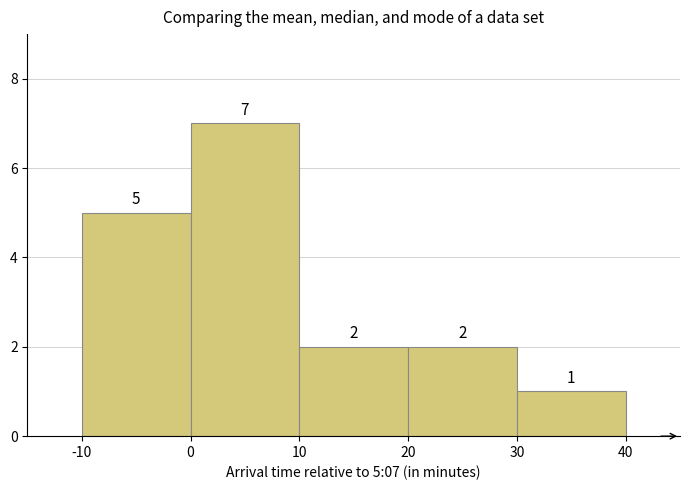

Over which range of the x-axis is the bar tallest?

0 to 10